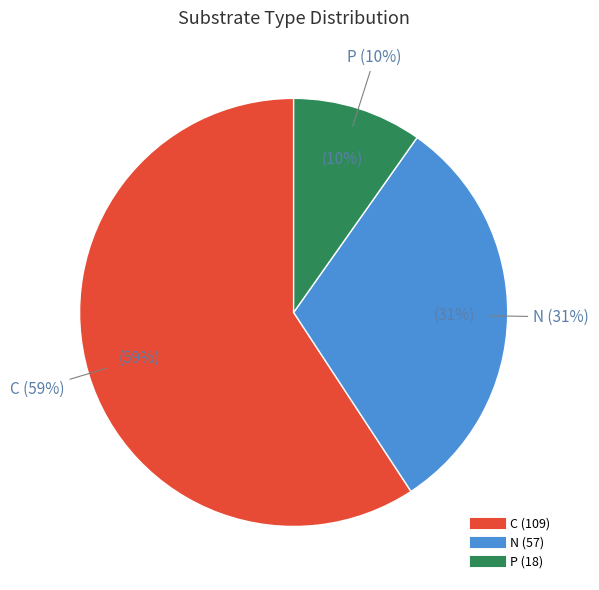

Between N and P, which is larger?

N